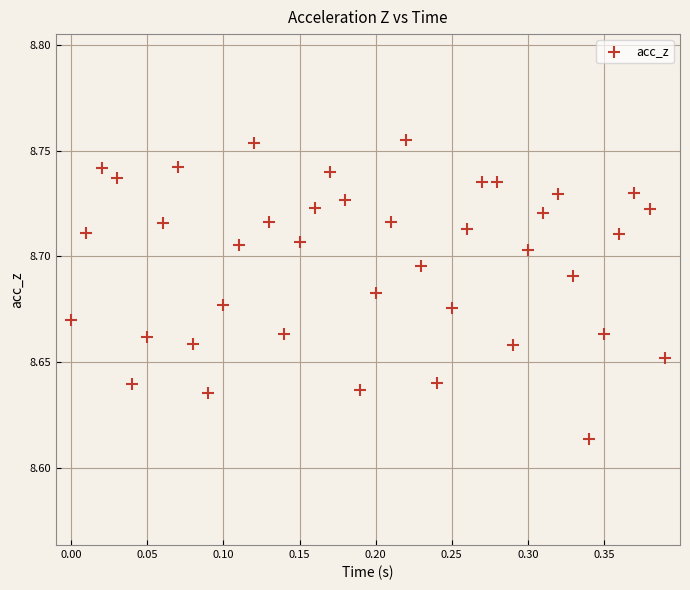

What is the range of X values (max minus min)?

0.4